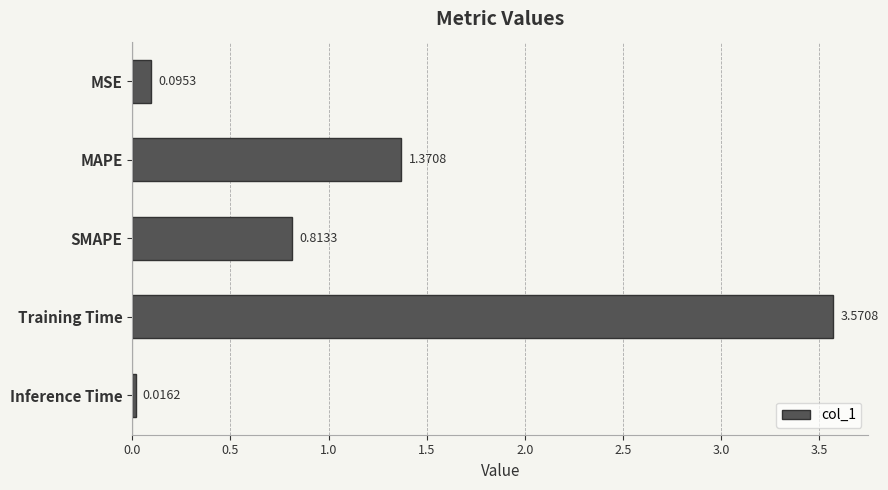

List the labels in order of value, largest first.

Training Time, MAPE, SMAPE, MSE, Inference Time